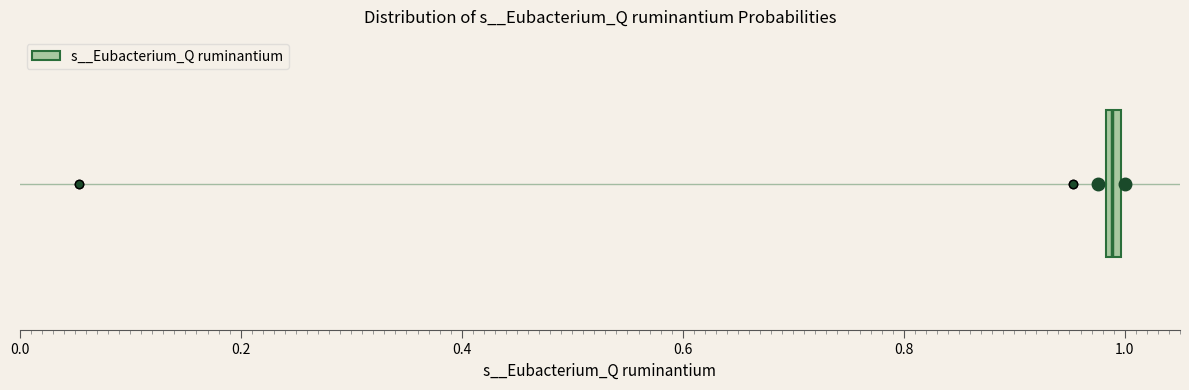

Where is the right edge of the box on the x-axis? The values are not printed on the chart, so give them approximately, as read against the axis.

1.00